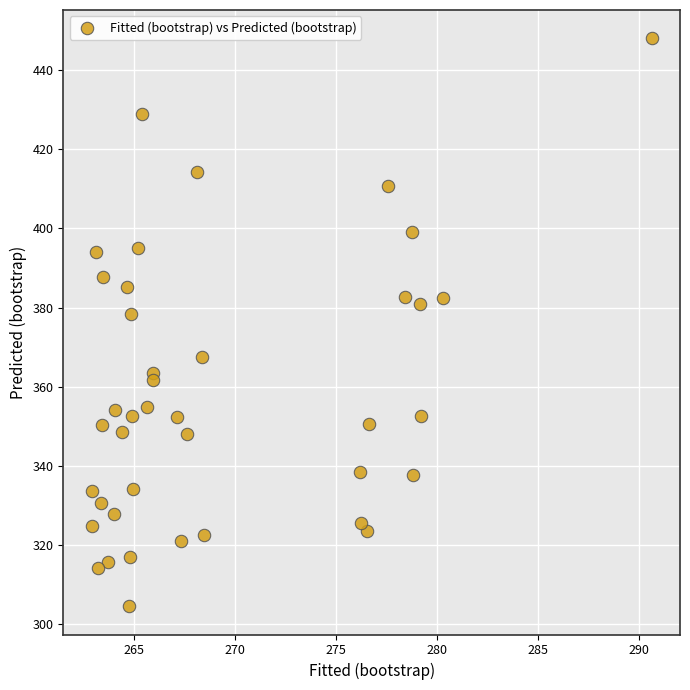

What Y value in the scatter plot is closest to 376?

378.3